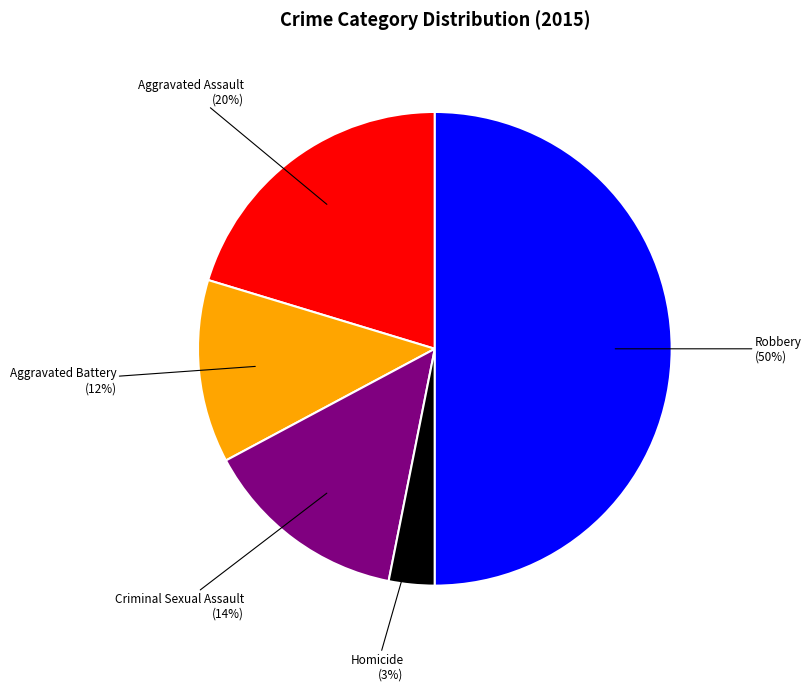

The Aggravated Battery slice represents 12% of the pie. True or false?

True